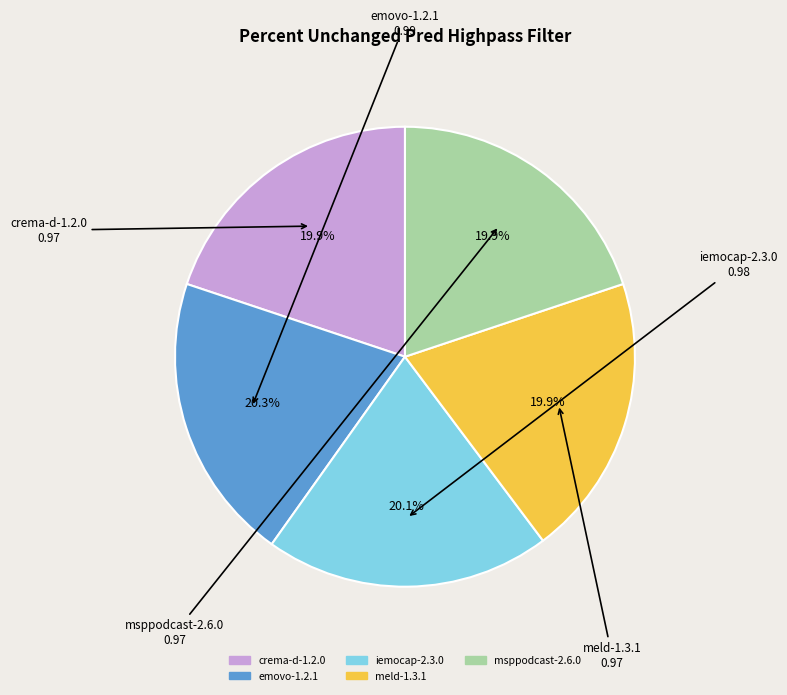

What percentage is the crema-d-1.2.0 slice, to the nearest percent?

20%